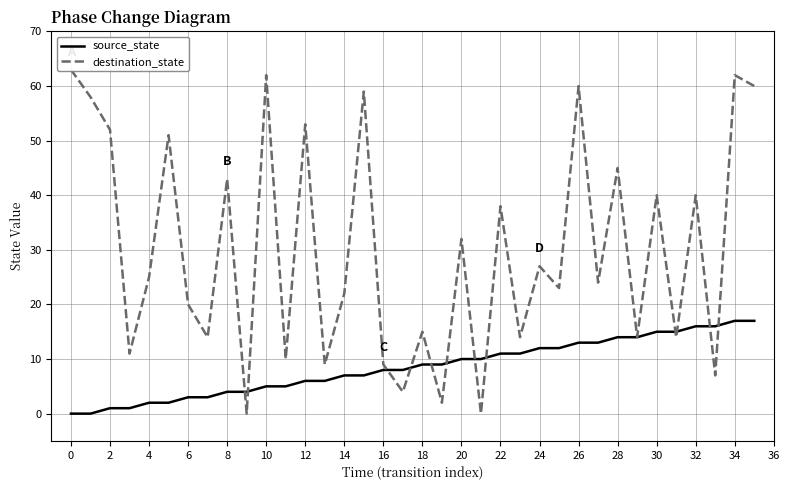

The value of source_state at 14 is 7. True or false?

True